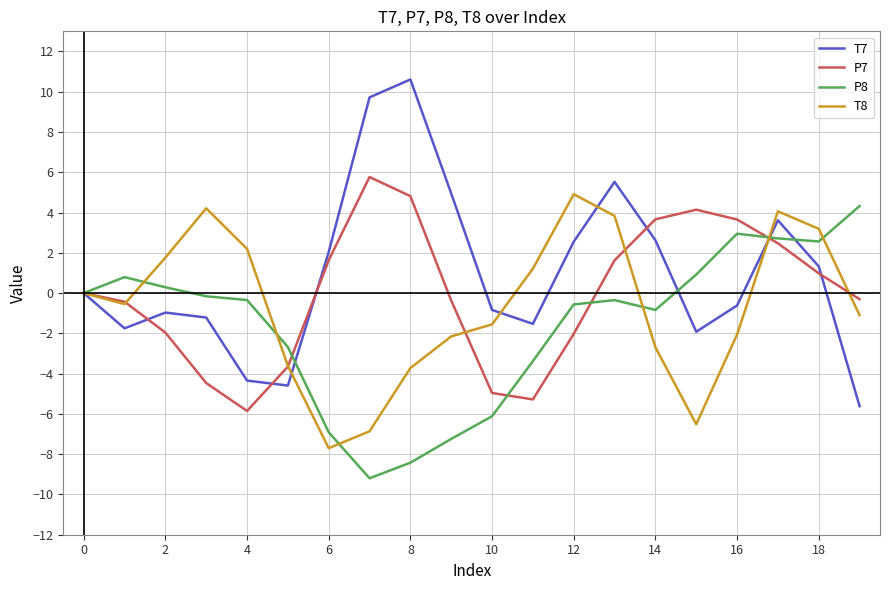

Which series has the largest range (max minus min)?

T7